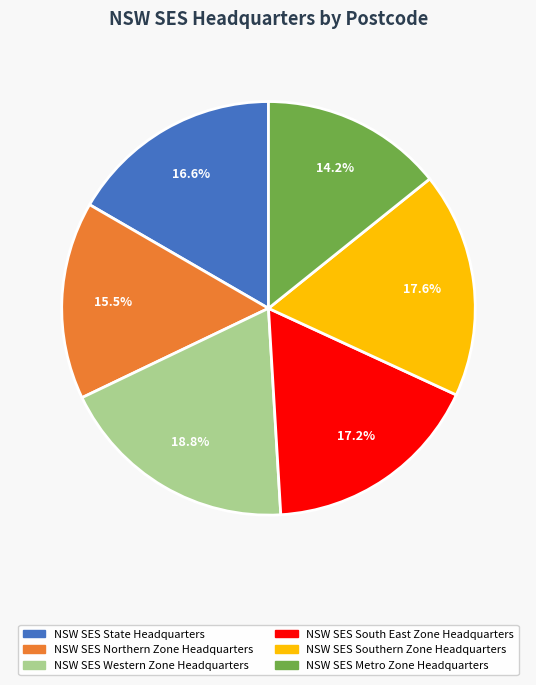

Is there any slice that represents more than half of the pie?

No